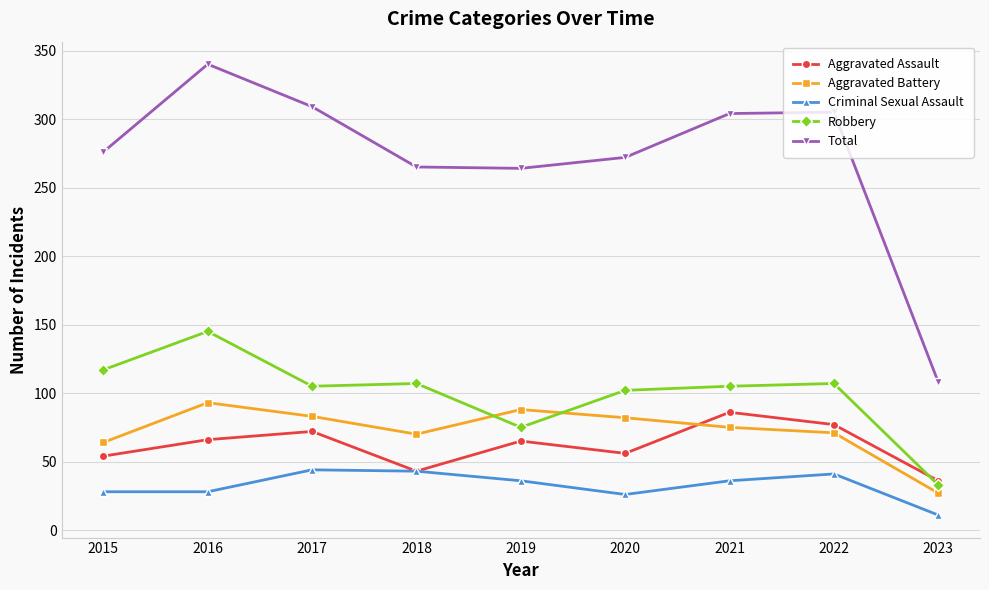

Where is the first local minimum for Aggravated Assault?

2018